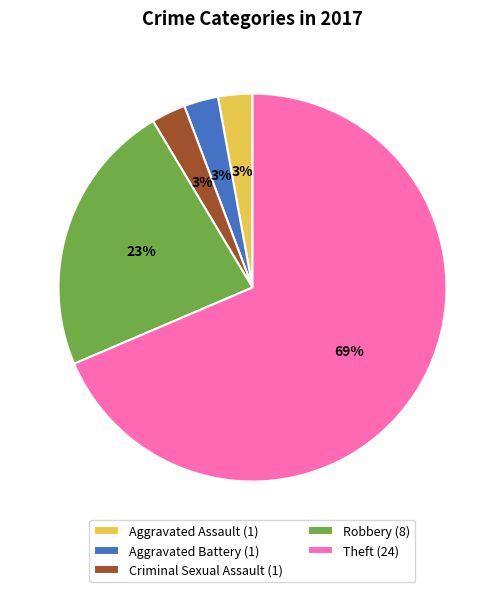

Which slice represents more than half of the pie?

Theft